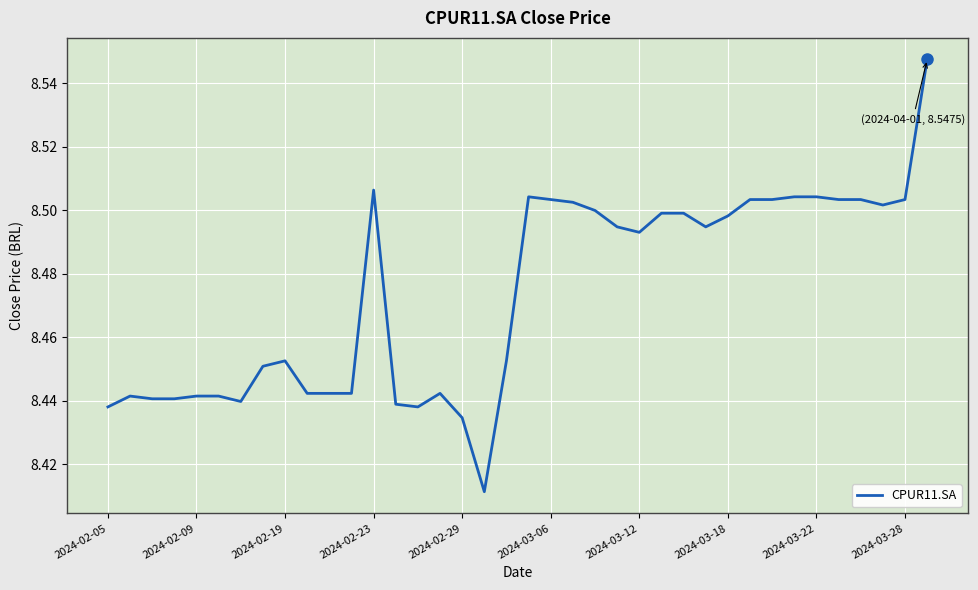

How many lines are shown in the chart?

1